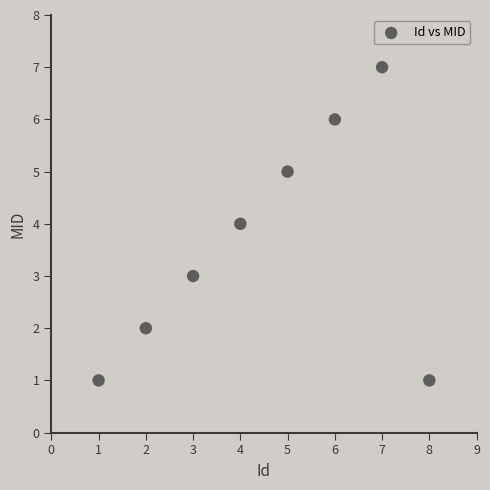

What is the average X value?

4